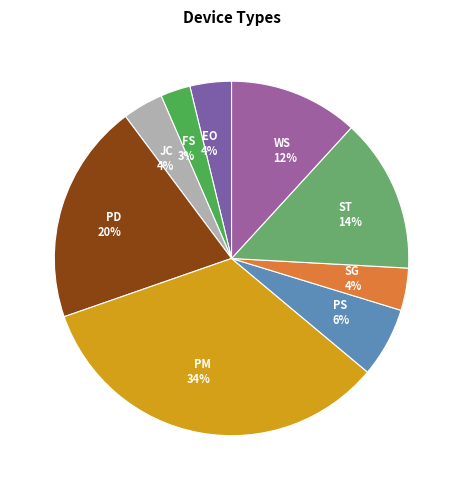

What percentage is the PS slice, to the nearest percent?

6%